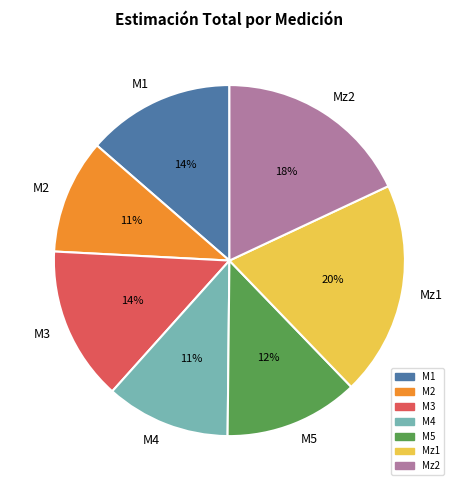

What percentage is the M2 slice, to the nearest percent?

11%